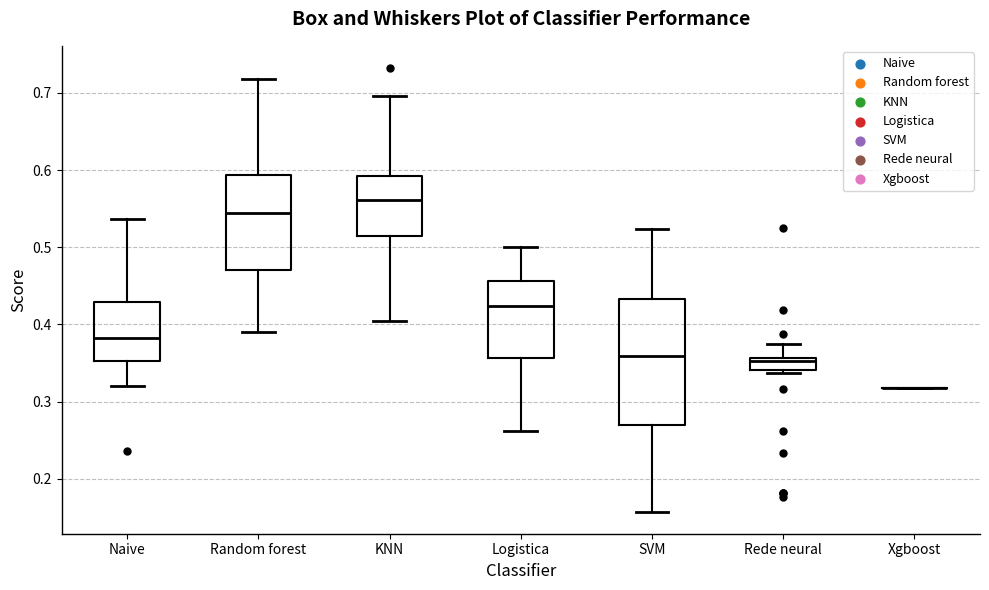

Which box is the tallest, from its lower edge to its upper edge?

SVM